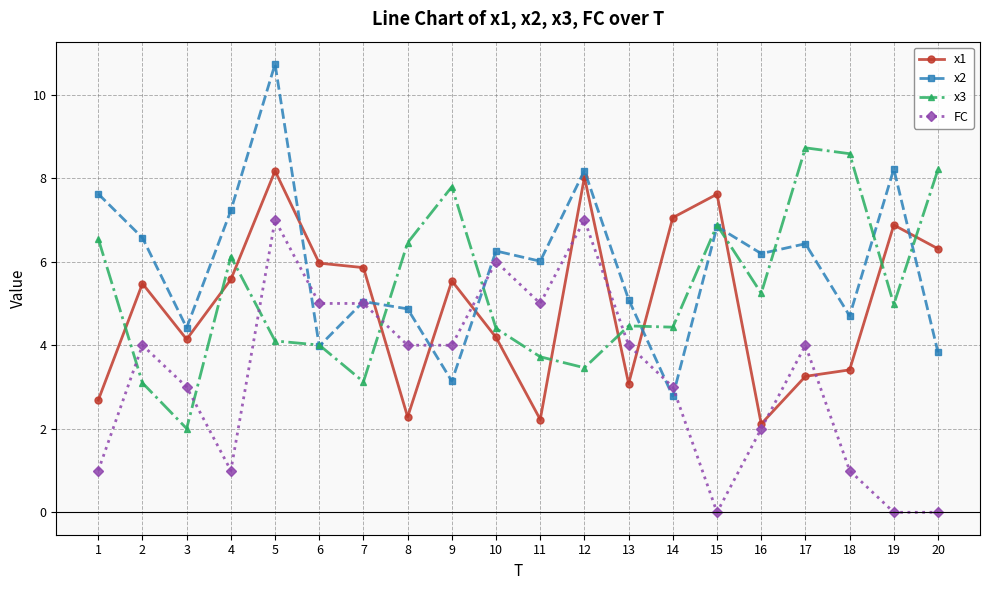

Does the chart display data point markers on the line(s)?

Yes